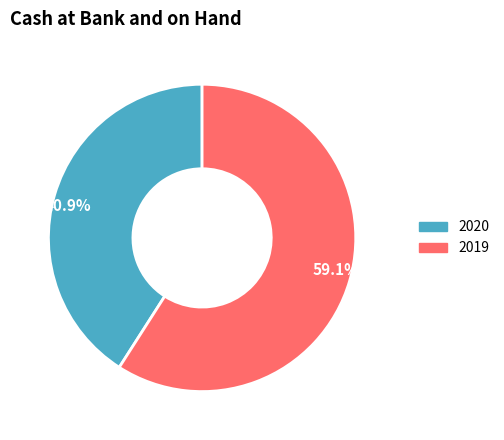

Which category has the smallest portion of the pie?

40.9%